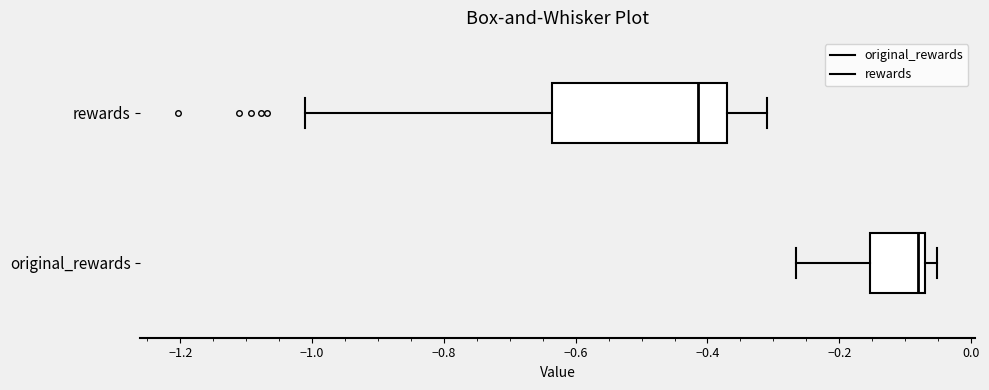

Reading bottom to top, transcribe this box plot: for each box, give where its median line is, the range the box spans, and where its two whiskers end, as read against the x-axis. The values are not printed on the chart, so give them approximately, as read against the axis.

original_rewards: median -0.08 (just left of the box's right edge), box -0.16 to -0.08, whiskers -0.26 to -0.06
rewards: median -0.42, box -0.64 to -0.36, whiskers -1.02 to -0.30